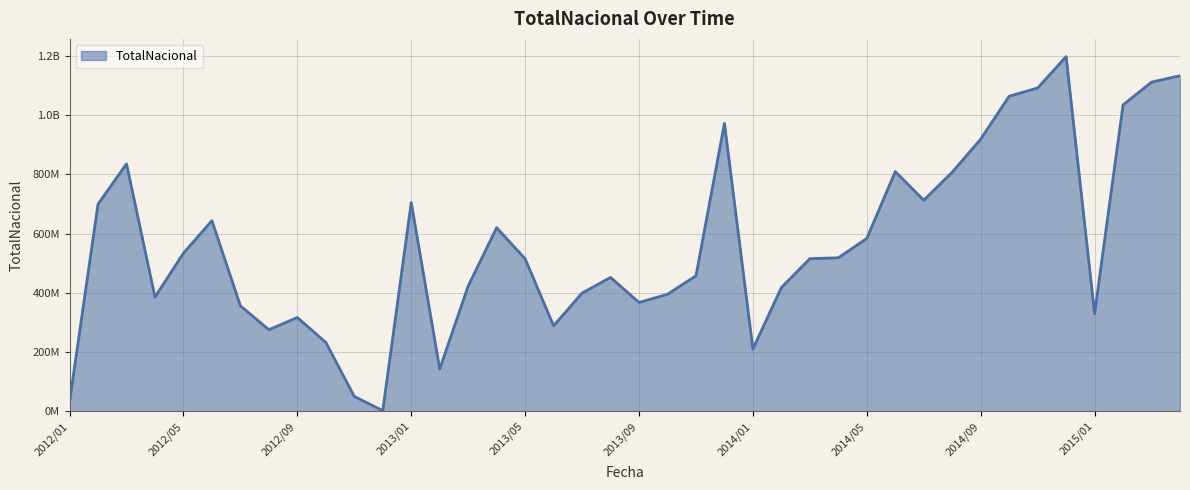

List the labels in order of value, largest first.

2014/12, 2015/04, 2015/03, 2014/11, 2014/10, 2015/02, 2013/12, 2014/09, 2012/03, 2014/06, 2014/08, 2014/07, 2013/01, 2012/02, 2012/06, 2013/04, 2014/05, 2012/05, 2014/04, 2014/03, 2013/05, 2013/11, 2013/08, 2013/03, 2014/02, 2013/07, 2013/10, 2012/04, 2013/09, 2012/07, 2015/01, 2012/09, 2013/06, 2012/08, 2012/10, 2014/01, 2013/02, 2012/11, 2012/01, 2012/12